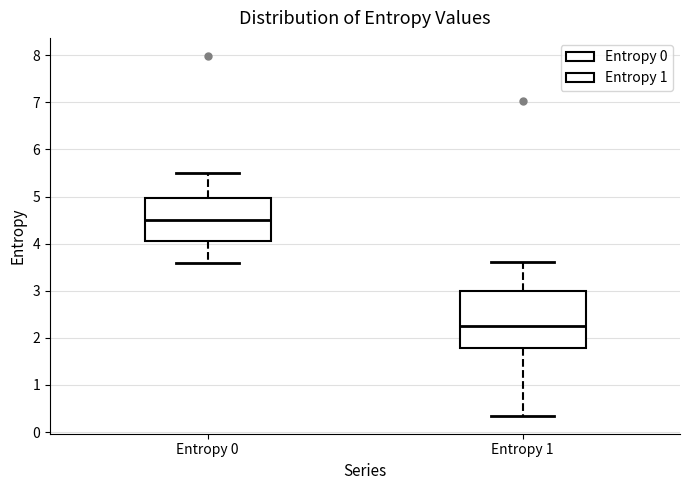

Reading left to right, transcribe this box plot: for each box, give where its median line is, the range the box spans, and where its two whiskers end, as read against the y-axis. The values are not printed on the chart, so give them approximately, as read against the axis.

Entropy 0: median 4.5, box 4.1 to 5.0, whiskers 3.6 to 5.5
Entropy 1: median 2.2, box 1.8 to 3.0, whiskers 0.3 to 3.6